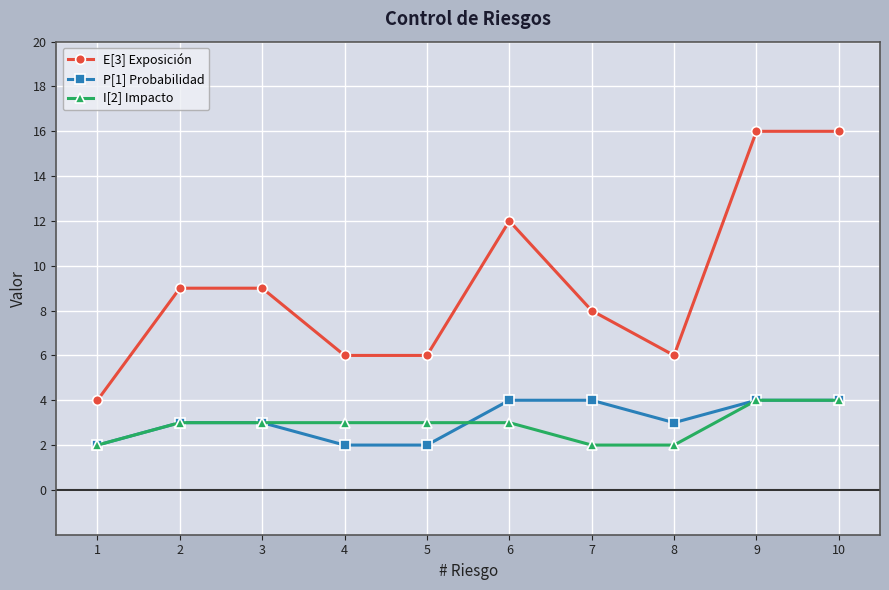

Which series changed the most between 2 and 4?

E[3] Exposición